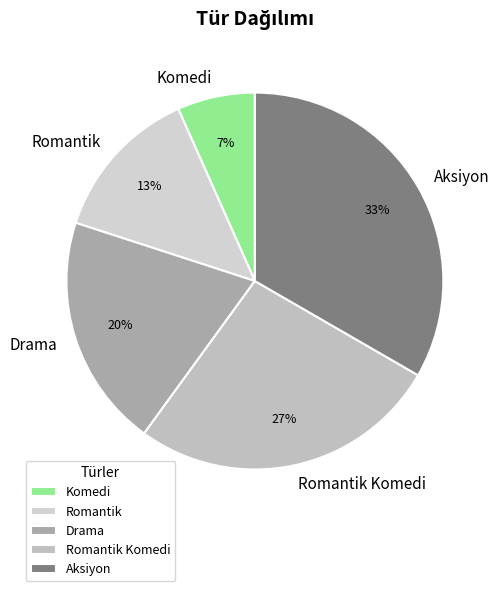

To the nearest percent, what is the average slice percentage?

20%